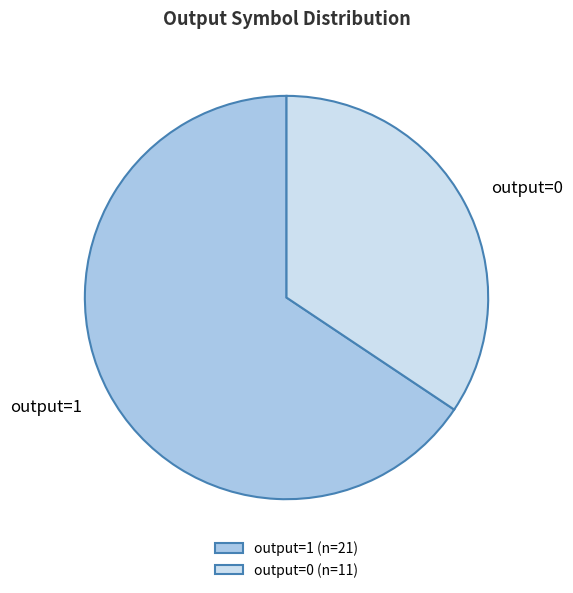

Count the number of slices in the pie.

2